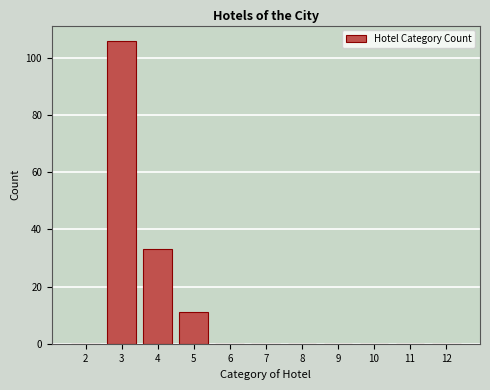

Reading right to left, what are all the values shown in this chart?

12=0	11=0	10=0	9=0	8=0	7=0	6=0	5=11	4=33	3=106	2=0